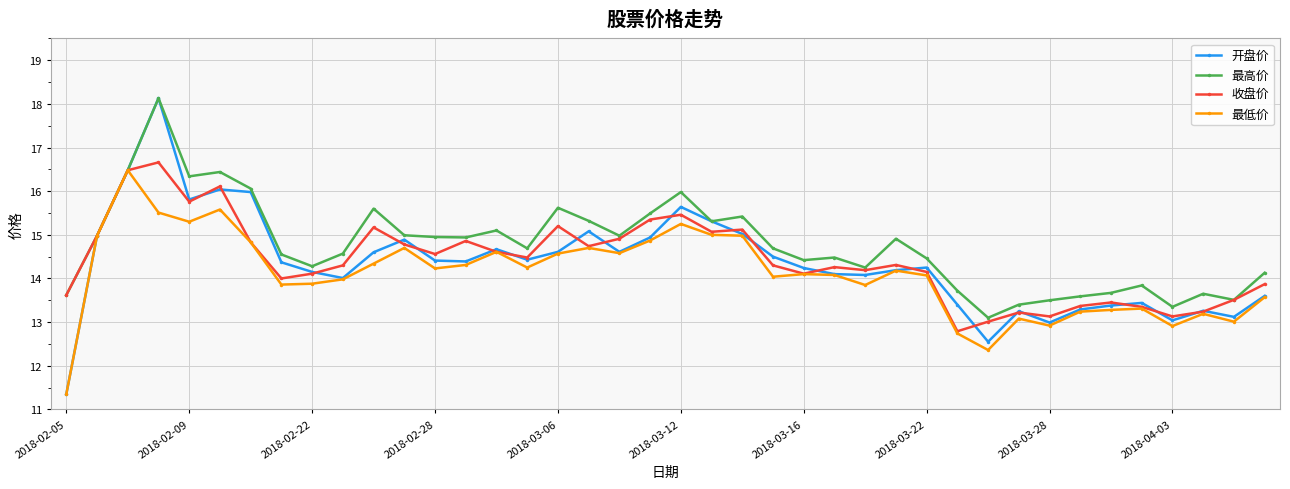

True or false: 最低价 has more than 0 interior local peaks.

True